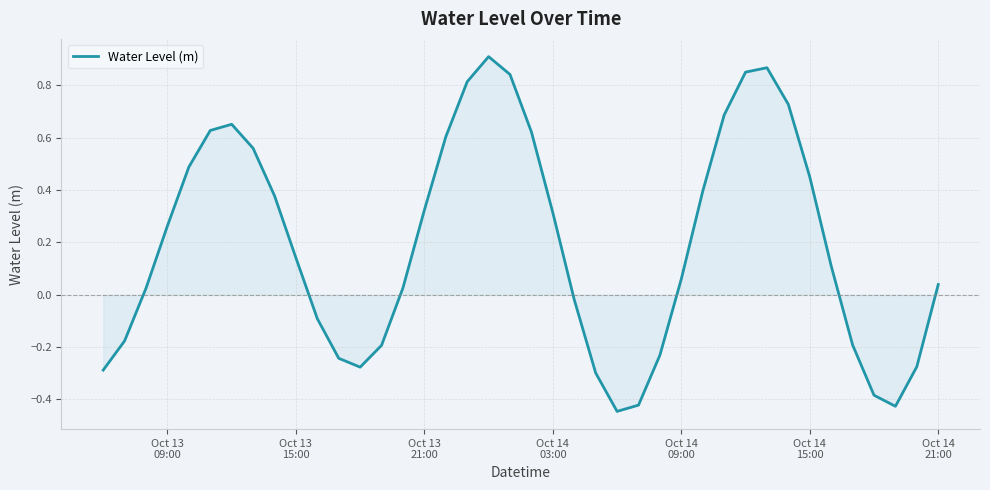

How many negative values are there?

15